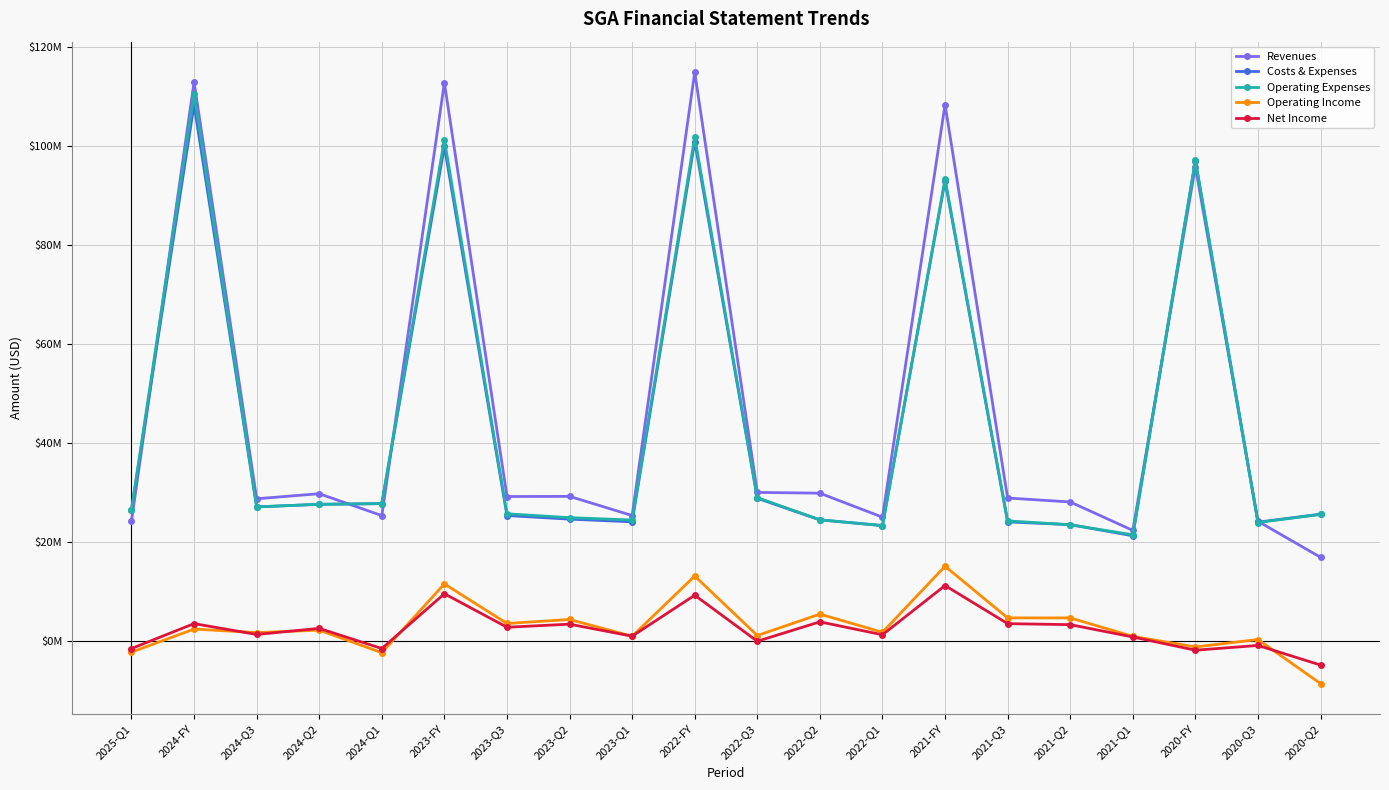

How many data points in Operating Expenses are less than 26510000?

10